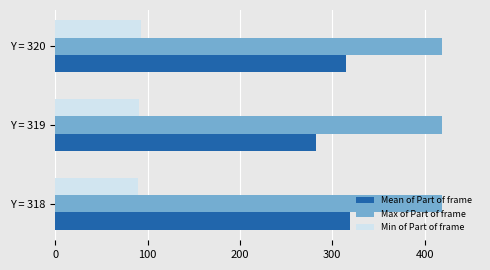

What are all the series names shown in the legend?

Mean of Part of frame, Max of Part of frame, Min of Part of frame